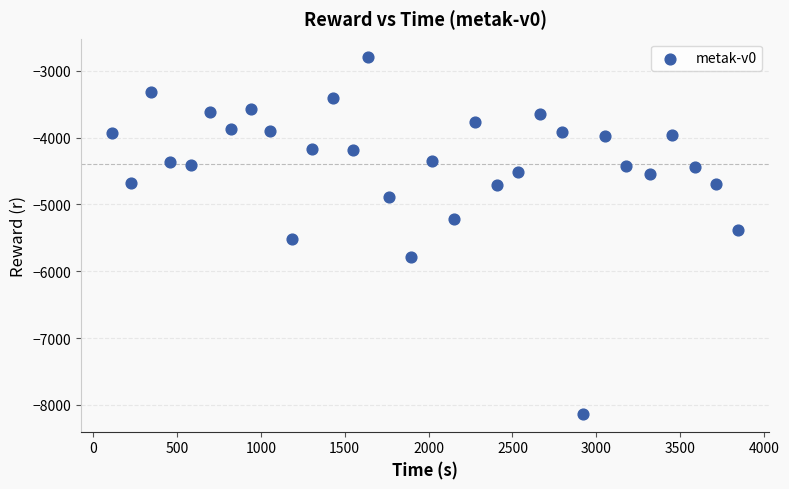

What is the range of Y values (max minus min)?

5345.9